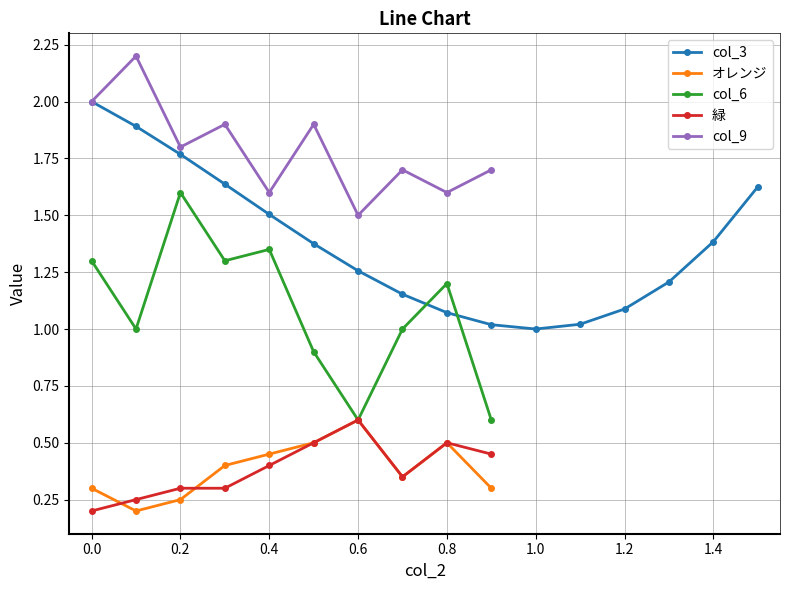

How many categories are shown in the chart?

16